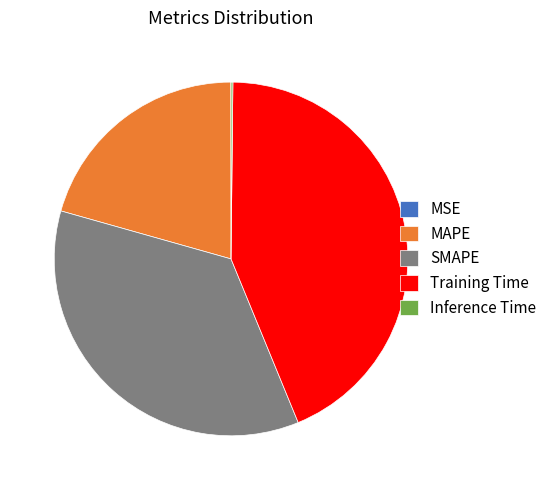

Is the sum of Training Time and SMAPE greater than half?

Yes